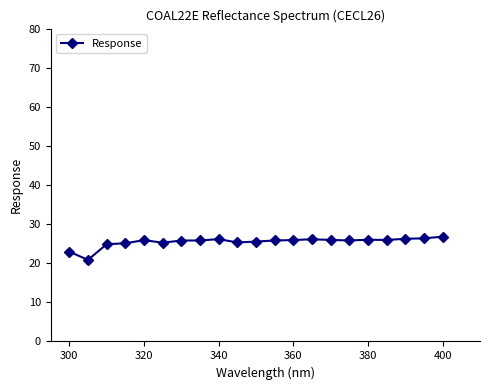

What is the maximum value shown in the chart?

26.8